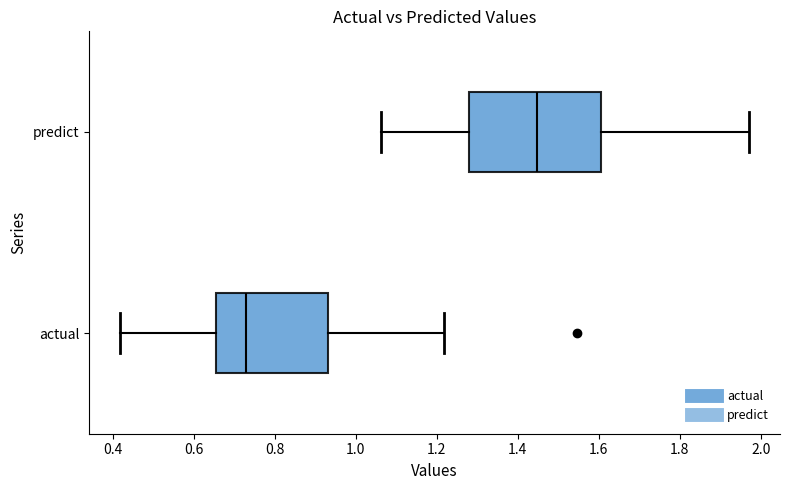

Which box's median line is the furthest to the right?

predict